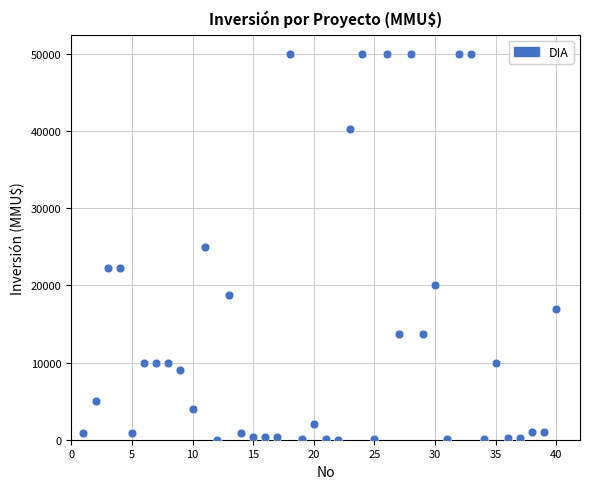

What is the range of X values (max minus min)?

39